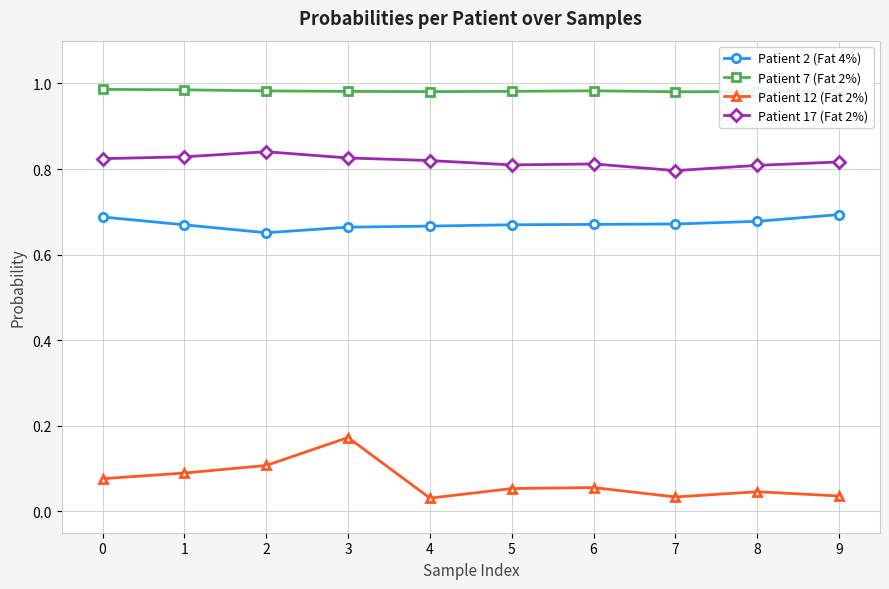

Is the value of Patient 12 (Fat 2%) at 6 greater than the value of Patient 2 (Fat 4%) at 5?

No